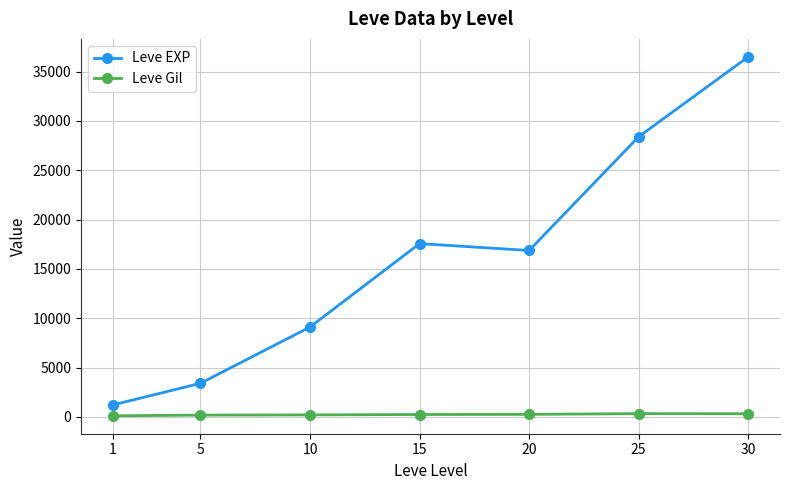

Which series changed the most between 10 and 15?

Leve EXP